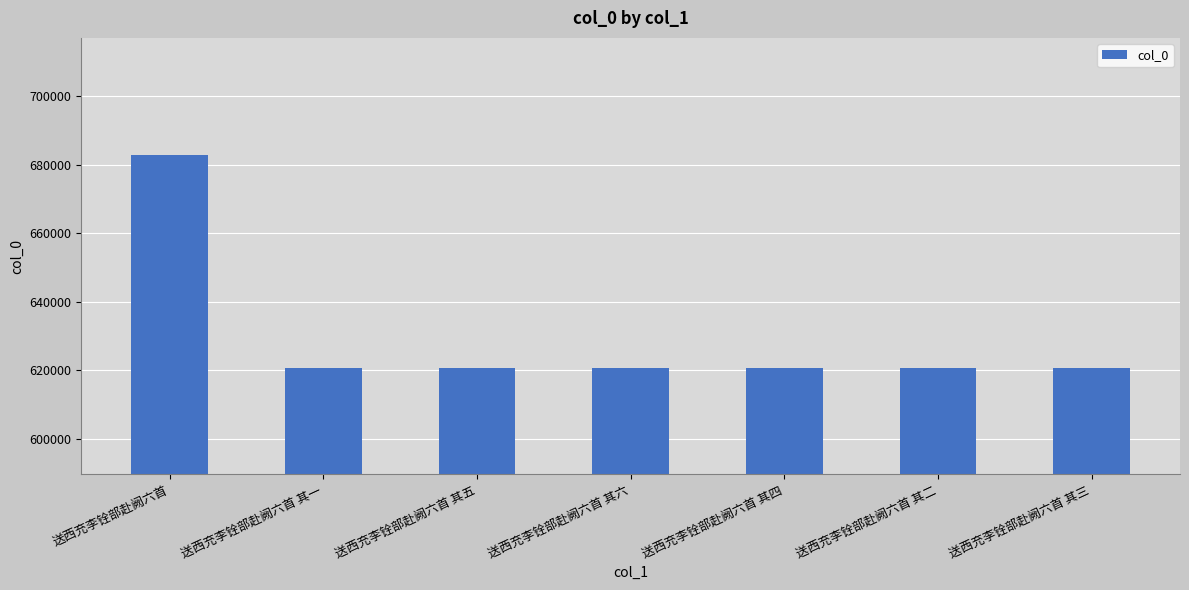

The chart shows a value of 620732 at 送西充李铨部赴阙六首 其四. True or false?

True